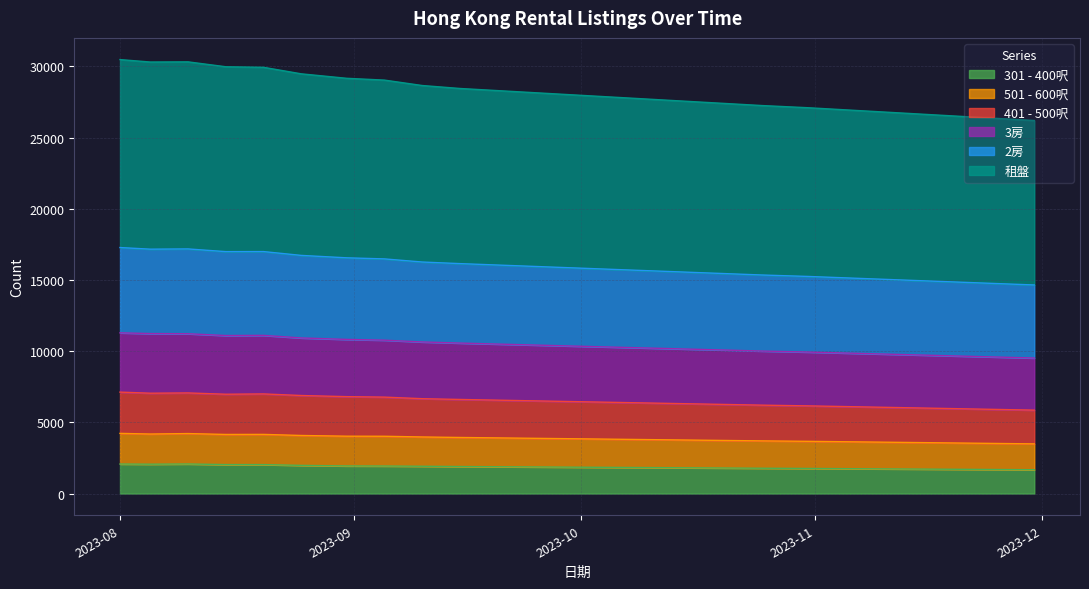

What is the lowest value of the 301 - 400呎 series?

1675